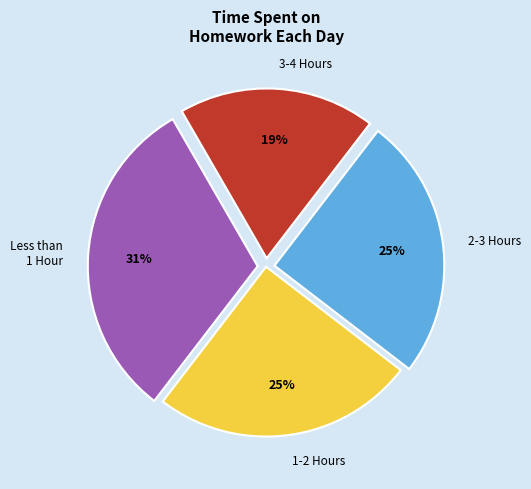

Between Less than 1 Hour and 2-3 Hours, which is larger?

Less than 1 Hour